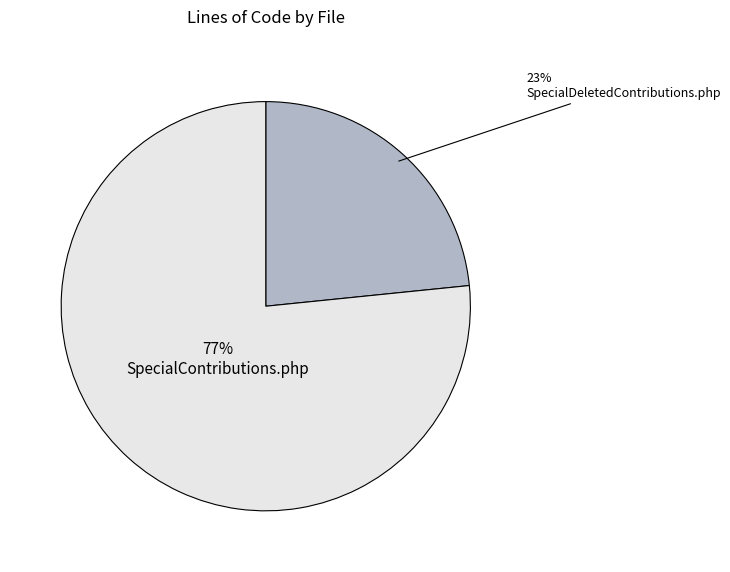

Is it true that SpecialContributions.php is 84% of the pie?

False